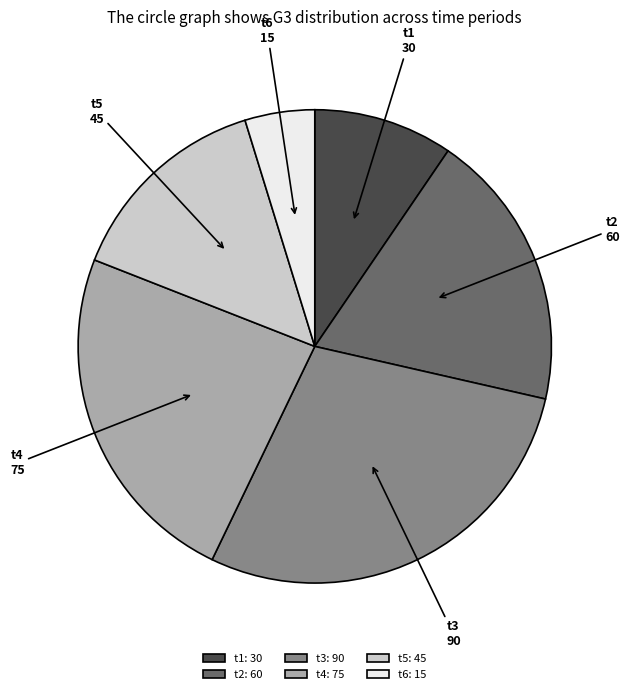

What is the largest slice in the pie chart?

t3